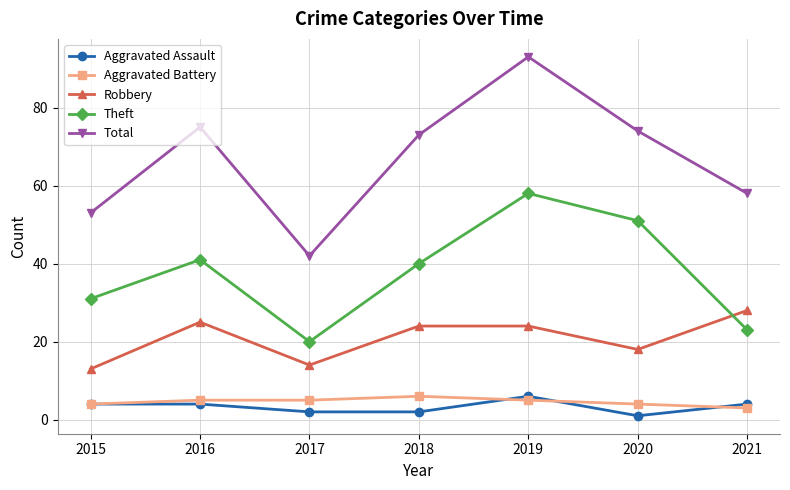

Reading left to right, what are all the values shown in this chart?

Aggravated Assault: 4	4	2	2	6	1	4
Aggravated Battery: 4	5	5	6	5	4	3
Robbery: 13	25	14	24	24	18	28
Theft: 31	41	20	40	58	51	23
Total: 53	75	42	73	93	74	58